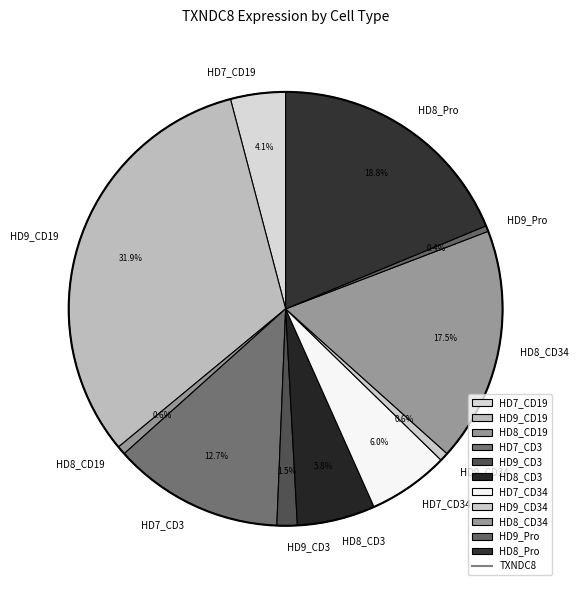

How many slices are in this pie chart?

11